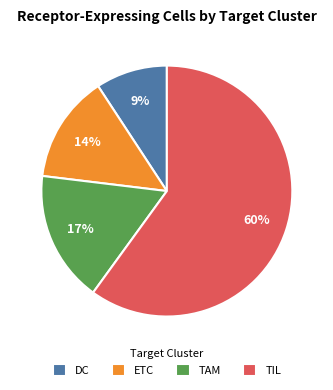

What is the largest slice in the pie chart?

TIL